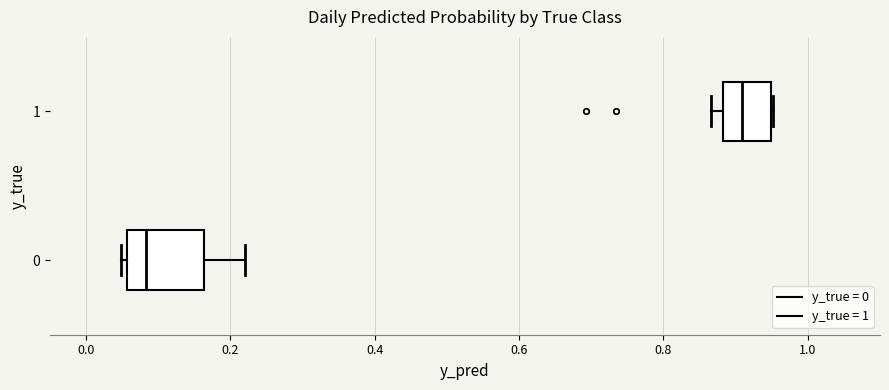

Where does the median line of the box at y = 1 sit on the x-axis? The values are not printed on the chart, so give them approximately, as read against the axis.

0.90